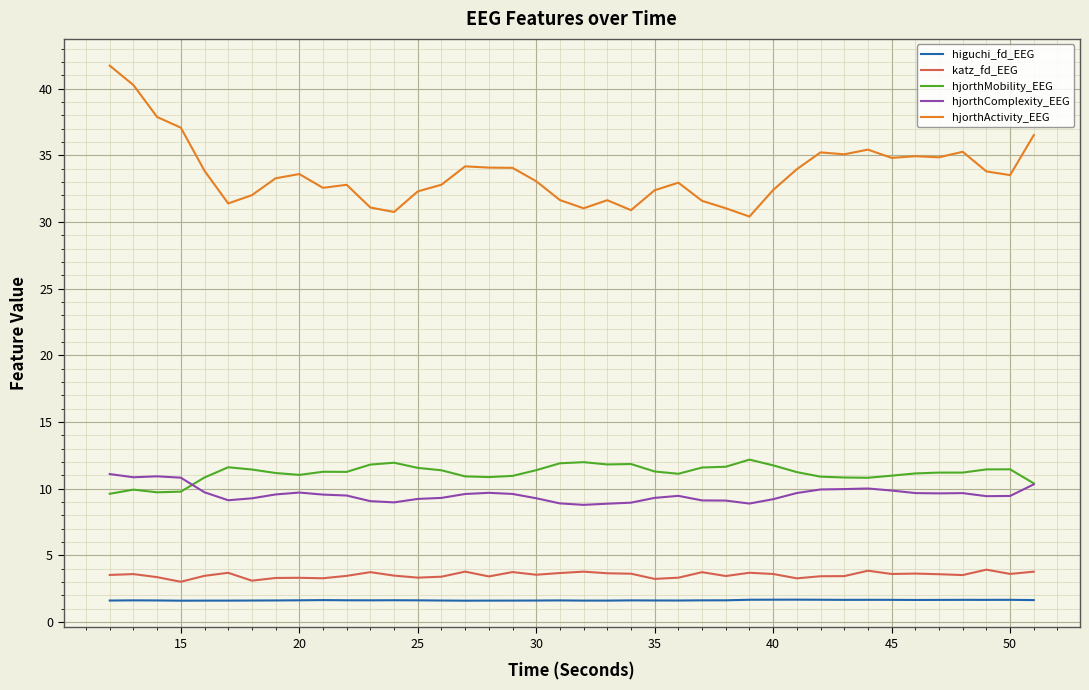

True or false: hjorthActivity_EEG and hjorthMobility_EEG intersect in this chart.

False